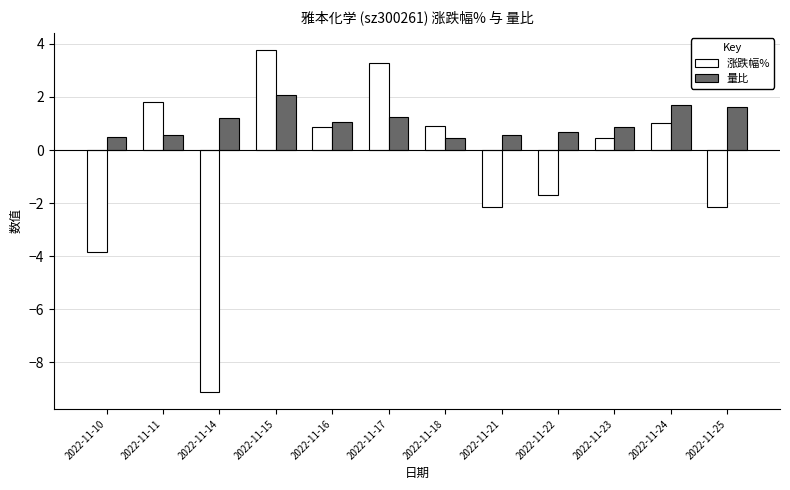

At which category is the sum across all series the highest?

2022-11-15